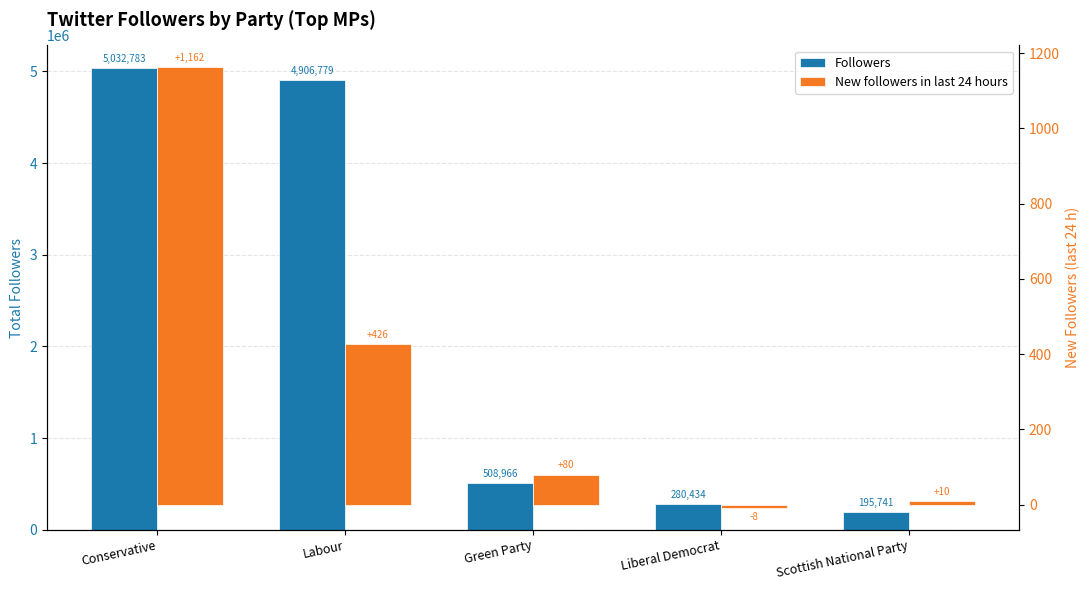

At which label does Followers reach its peak?

Conservative